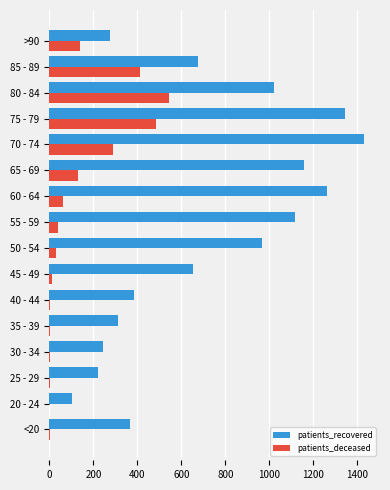

Between 25 - 29 and 45 - 49, which series saw the biggest shift?

patients_recovered